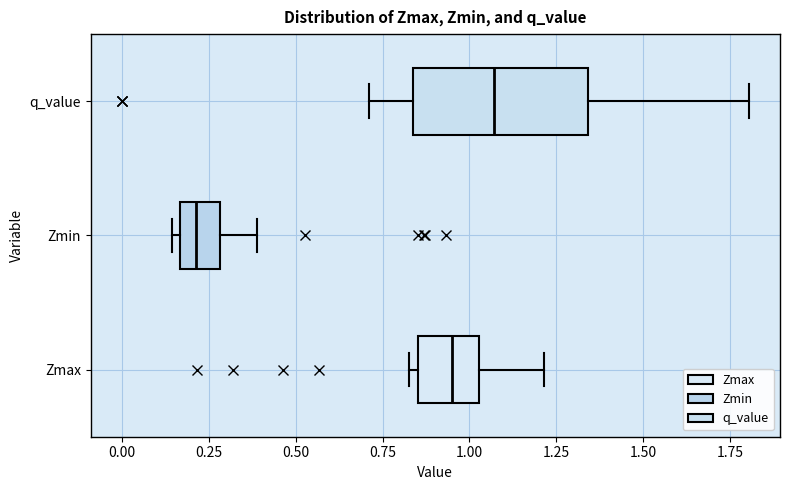

Reading bottom to top, transcribe this box plot: for each box, give where its median line is, the range the box spans, and where its two whiskers end, as read against the x-axis. The values are not printed on the chart, so give them approximately, as read against the axis.

Zmax: median 0.95, box 0.85 to 1.05, whiskers 0.85 (just left of the box's left edge) to 1.20
Zmin: median 0.20, box 0.15 to 0.30, whiskers 0.15 (just left of the box's left edge) to 0.40
q_value: median 1.05, box 0.85 to 1.35, whiskers 0.70 to 1.80